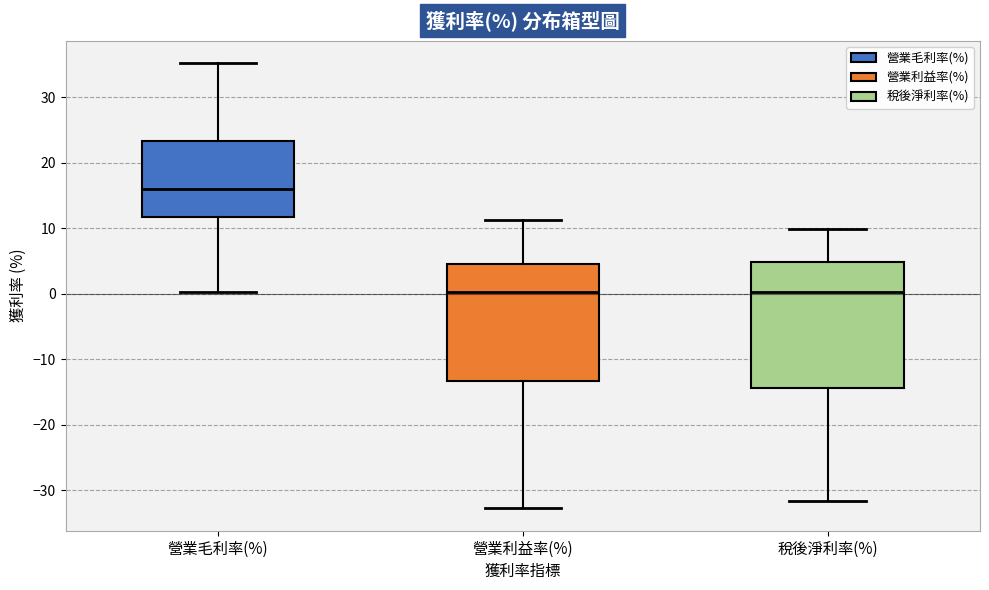

Which box is the tallest, from its lower edge to its upper edge?

稅後淨利率(%)